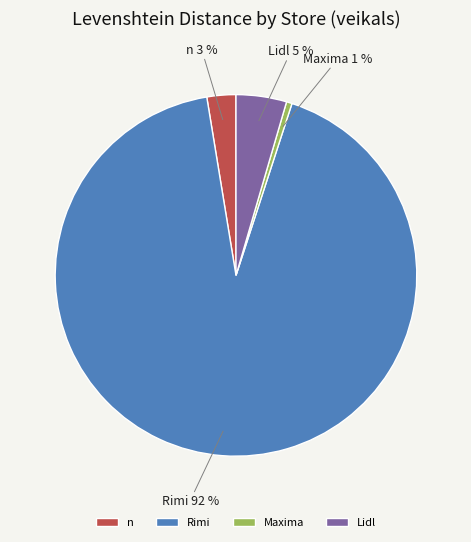

Does any single category account for the majority?

Yes